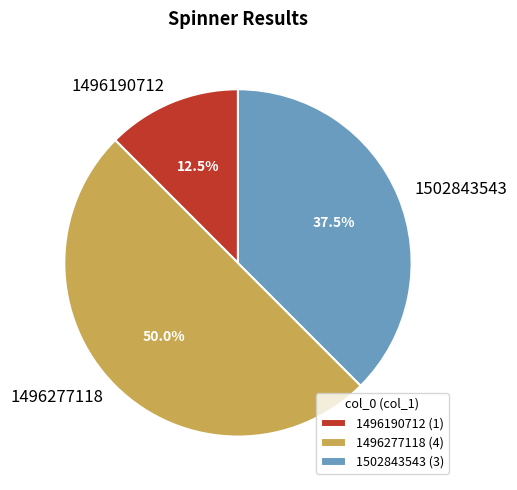

Do 1496277118 (4) and 1502843543 (3) together represent more than half of the pie?

Yes